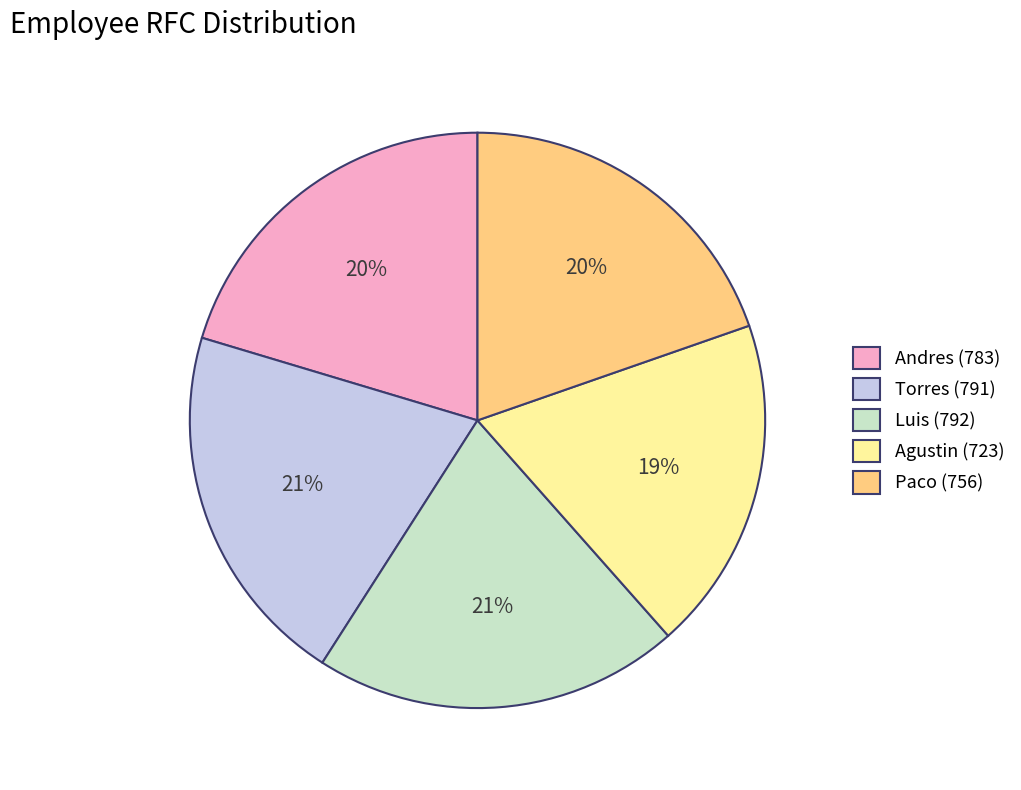

True or false: Paco (756) accounts for 25% of the total.

False